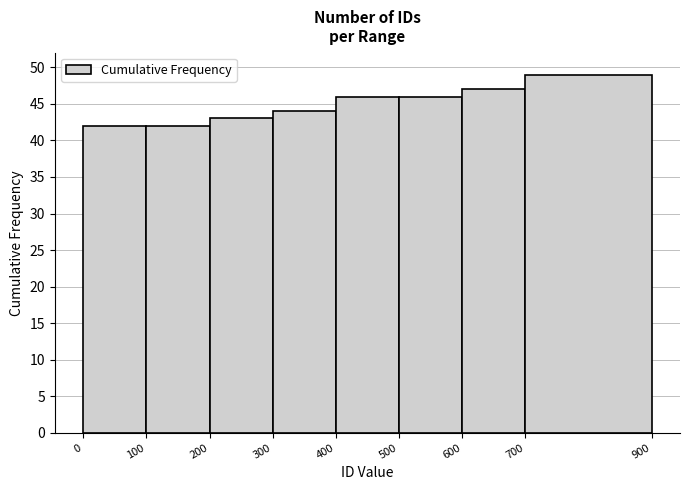

Reading left to right, list every bar in this chart as the range it spans on the x-axis followed by its height. The values are not printed on the chart, so give them approximately, as read against the axis.

0 to 100: 42
100 to 200: 42
200 to 300: 43
300 to 400: 44
400 to 500: 46
500 to 600: 46
600 to 700: 47
700 to 900: 49